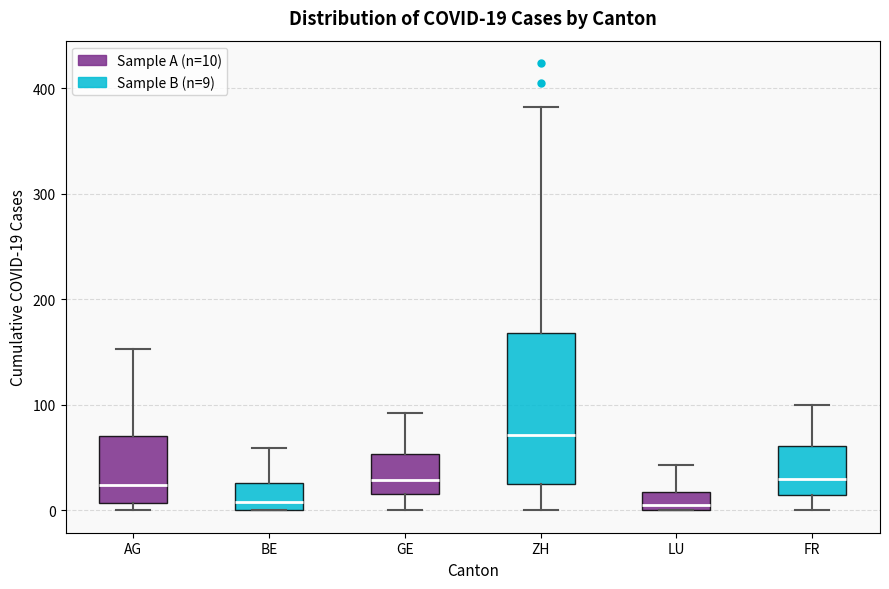

Comparing the boxes themselves (not the whiskers), which one is the tallest?

ZH